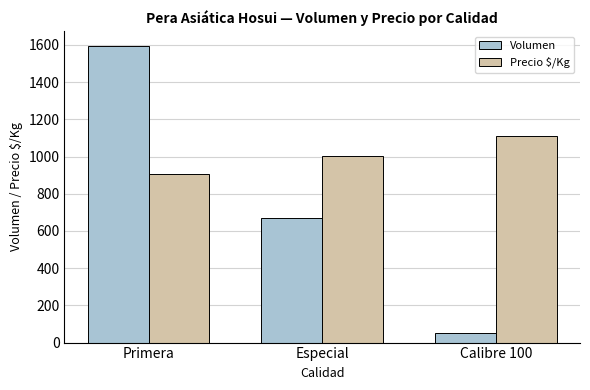

The Volumen series shows 50 at Calibre 100. True or false?

True